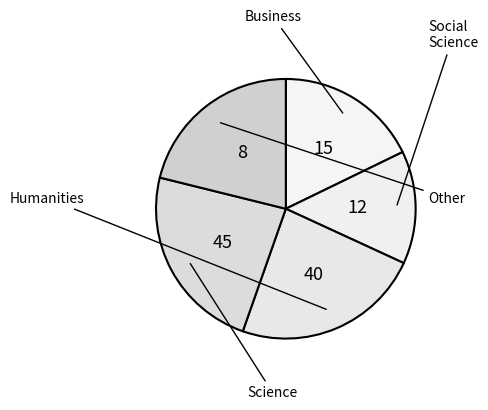

Does any single category account for the majority?

No